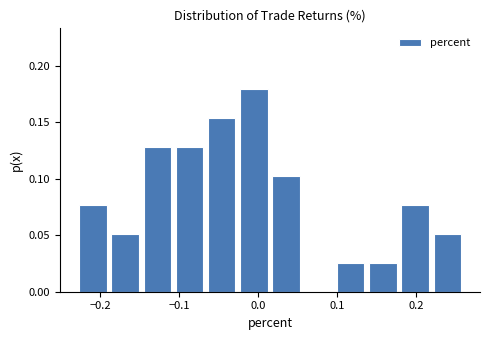

How tall is the bar that spans 0.14 to 0.18 on the x-axis? Neither the bar edges nor the heights are printed on the chart, so give them approximately, as read against the axes.

0.025